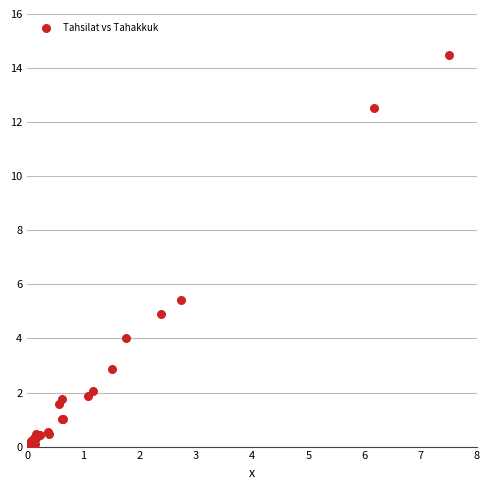

What Y value in the scatter plot is closest to 7?

5.4